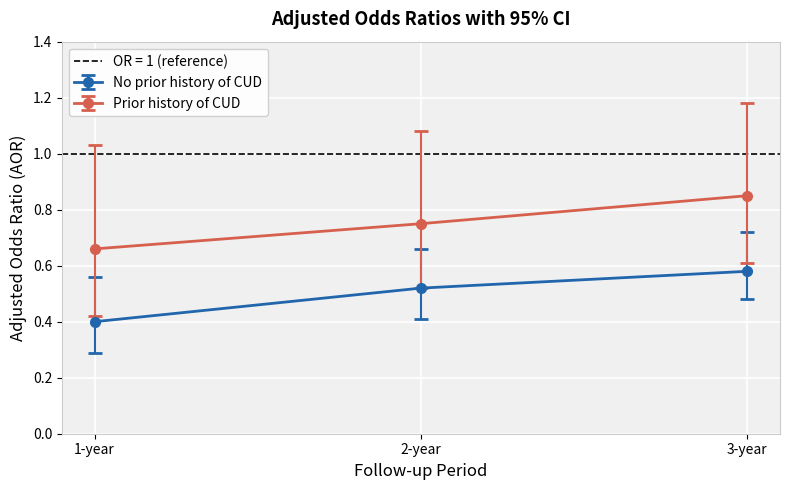

How many lines are shown in the chart?

2